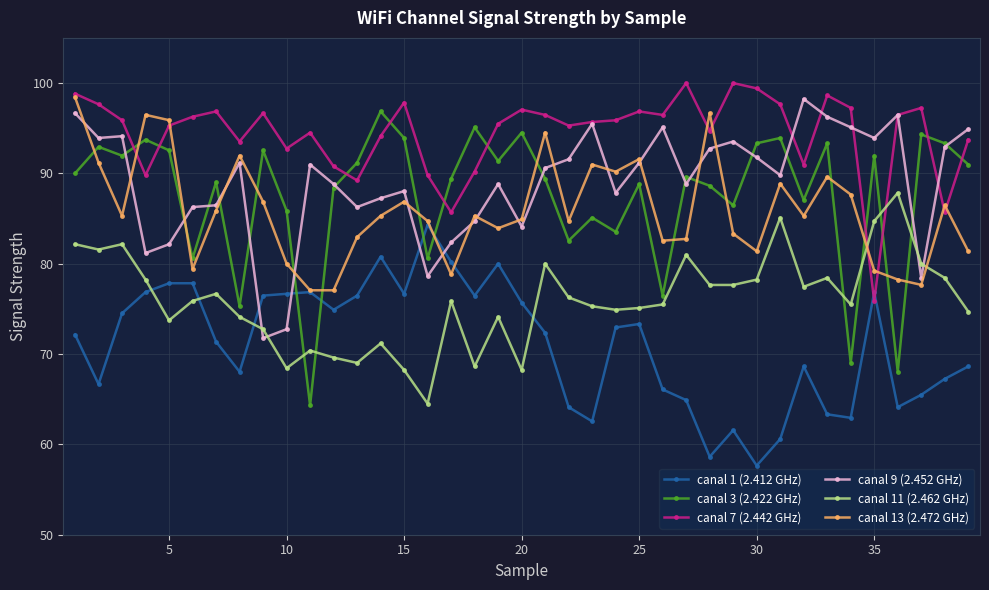

True or false: canal 13 (2.472 GHz) and canal 11 (2.462 GHz) intersect in this chart.

True